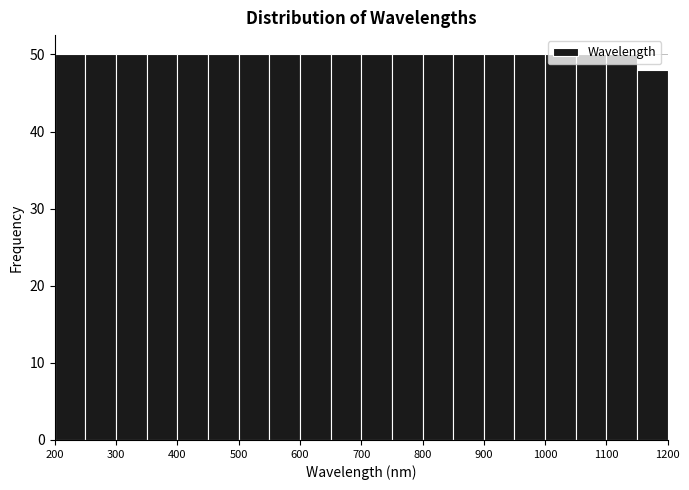

How tall is the bar that spans 850 to 900 on the x-axis? The values are not printed on the chart, so give them approximately, as read against the axis.

50